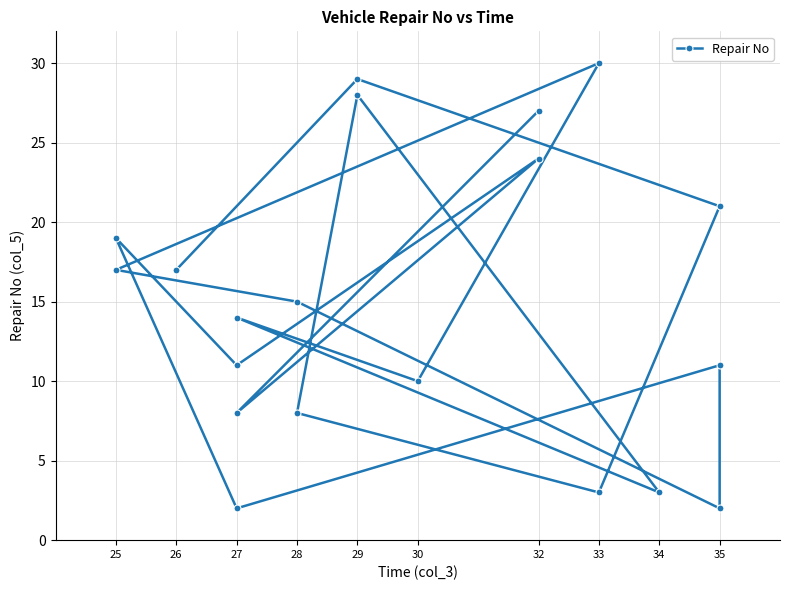

What is the maximum value shown in the chart?

30